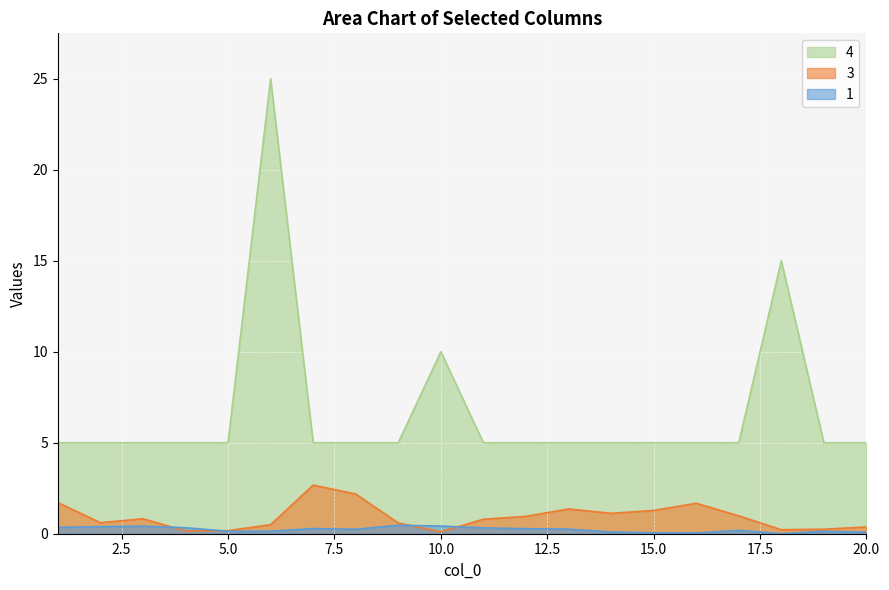

True or false: 4 has a value of 5.0 at 20.0.

True